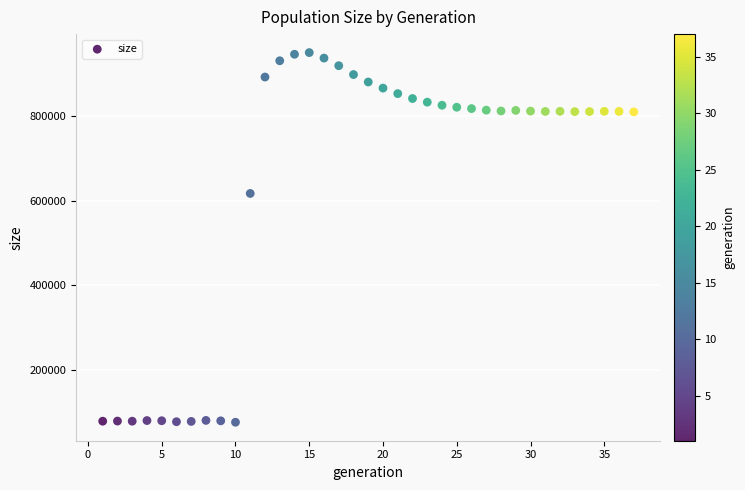

What is the range of Y values (max minus min)?

874975